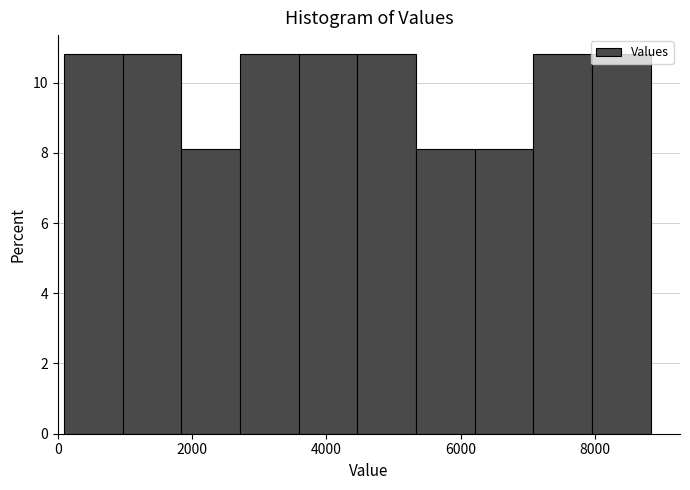

Reading left to right, list every bar in this chart as the range it spans on the x-axis followed by its height. Neither the bar edges nor the heights are printed on the chart, so give them approximately, as read against the axes.

0 to 1000: 10.8
1000 to 1800: 10.8
1800 to 2800: 8.2
2800 to 3600: 10.8
3600 to 4400: 10.8
4400 to 5400: 10.8
5400 to 6200: 8.2
6200 to 7000: 8.2
7000 to 8000: 10.8
8000 to 8800: 10.8